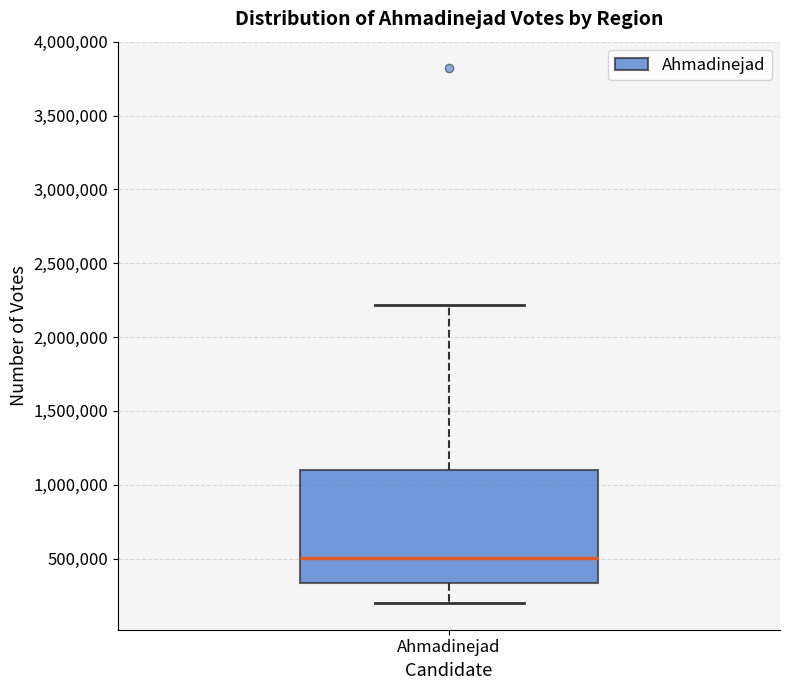

Transcribe this box plot: give where the median line is, the range the box spans, and where the two whiskers end, as read against the y-axis. The values are not printed on the chart, so give them approximately, as read against the axis.

median 500000, box 350000 to 1100000, whiskers 200000 to 2200000